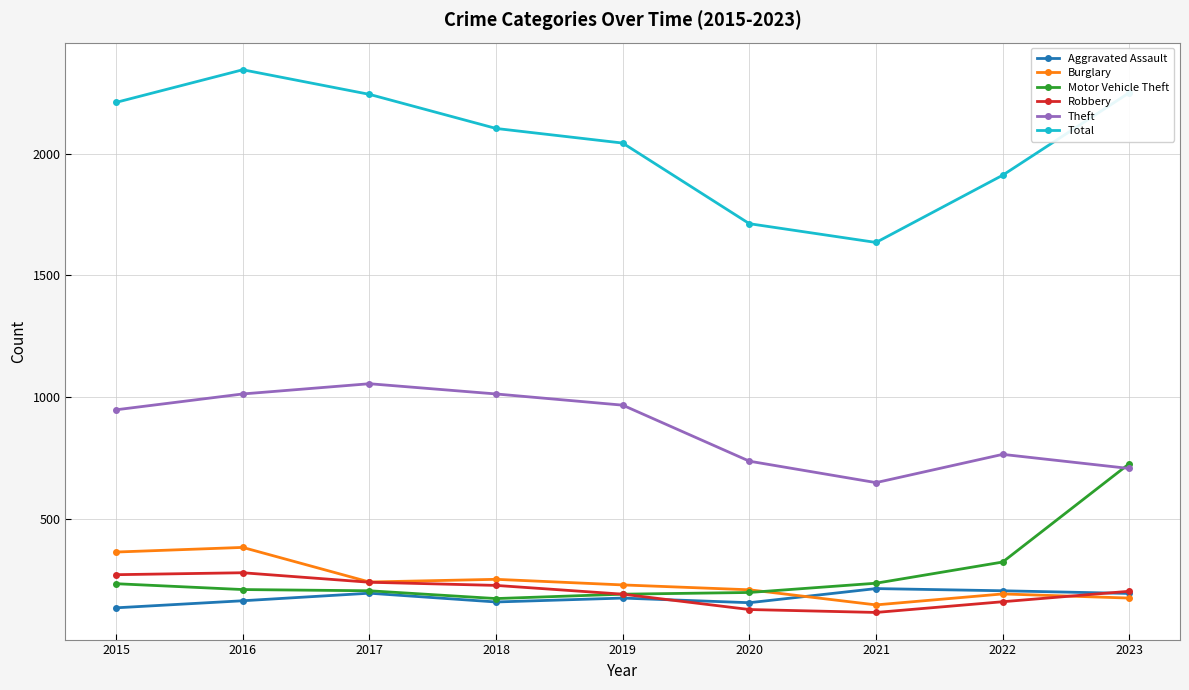

At which category is the sum across all series the highest?

2016